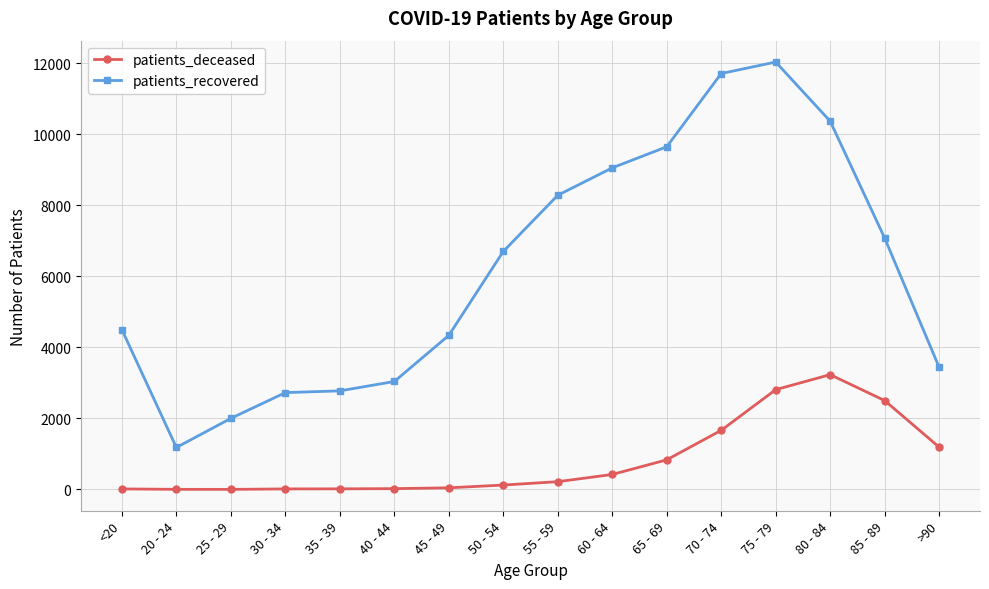

Is the value of patients_deceased at 50 - 54 greater than the value of patients_recovered at 65 - 69?

No